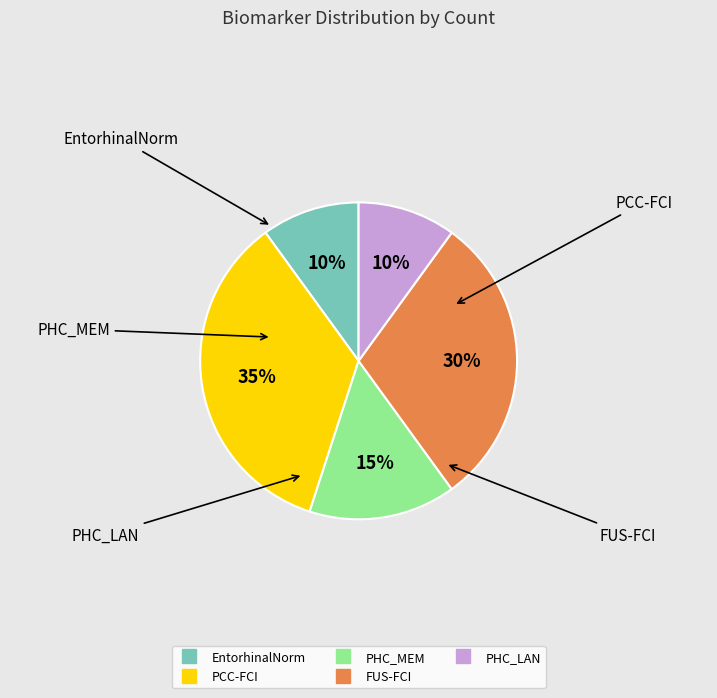

Does any single category account for the majority?

No